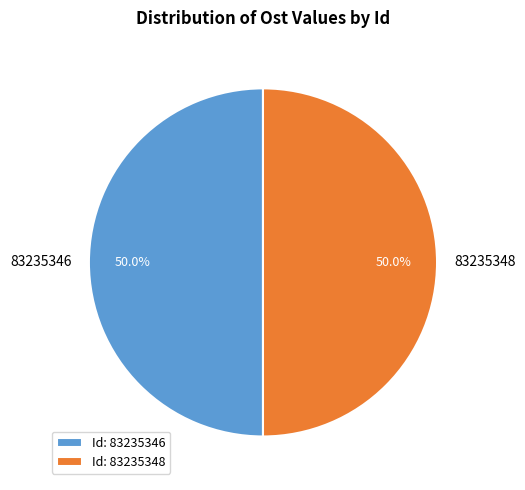

How many slices are in this pie chart?

2